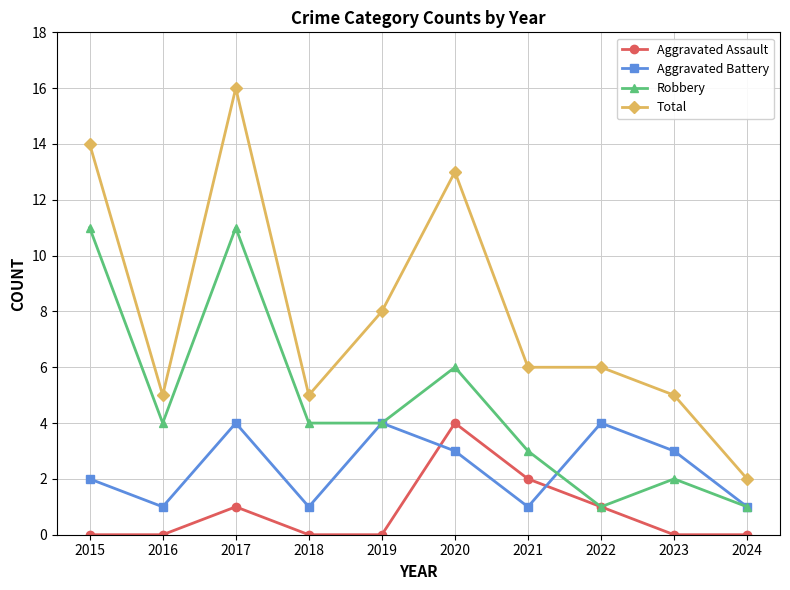

What is the sum of all Aggravated Battery values?

24